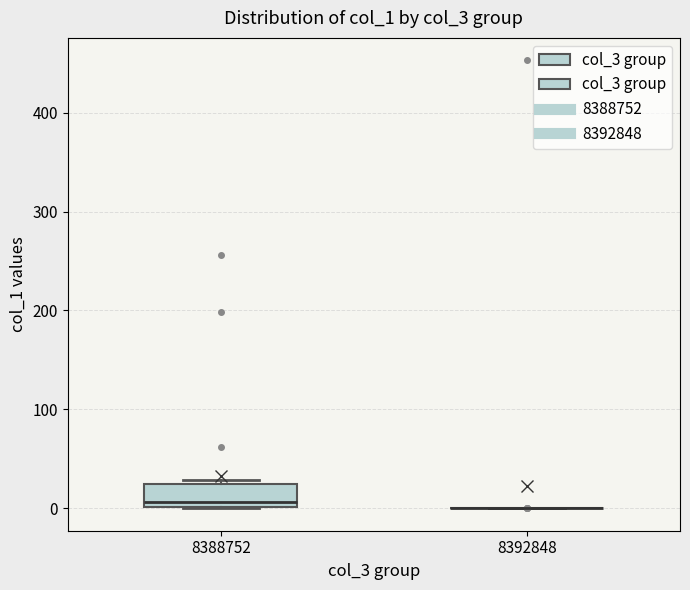

Reading left to right, read every box against the y-axis: the position of its median line, the range the box covers, and the ends of its whiskers. The values are not printed on the chart, so give them approximately, as read against the axis.

8388752: median 10, box 0 to 20, whiskers 0 to 30
8392848: box collapsed to a line at 0, whiskers 0 to 0